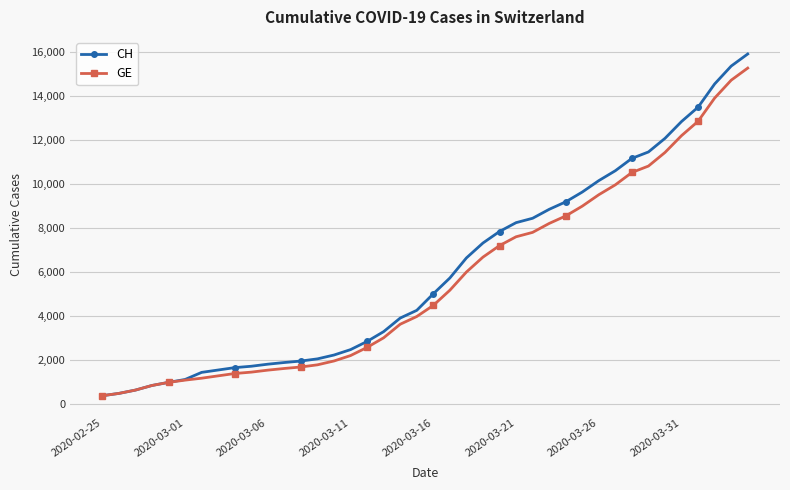

What is the value of the GE point at the 40th from the left?

15284